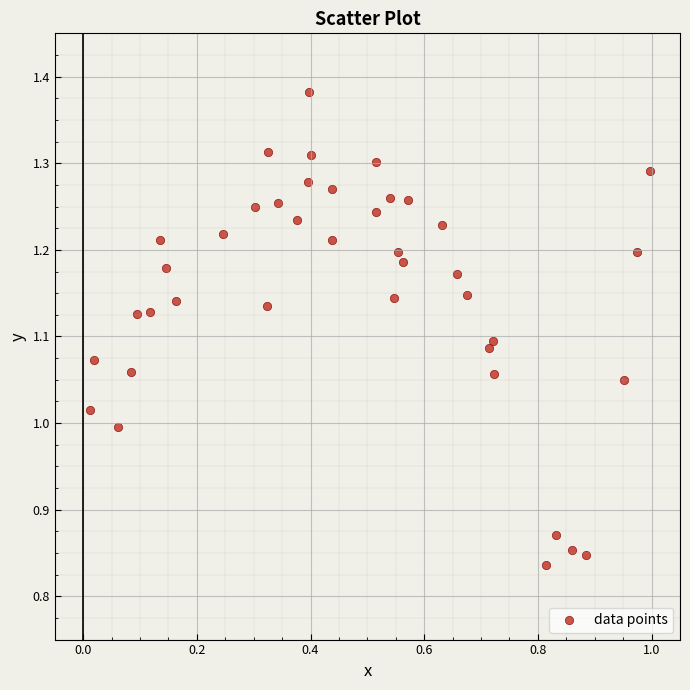

What is the range of Y values (max minus min)?

0.5